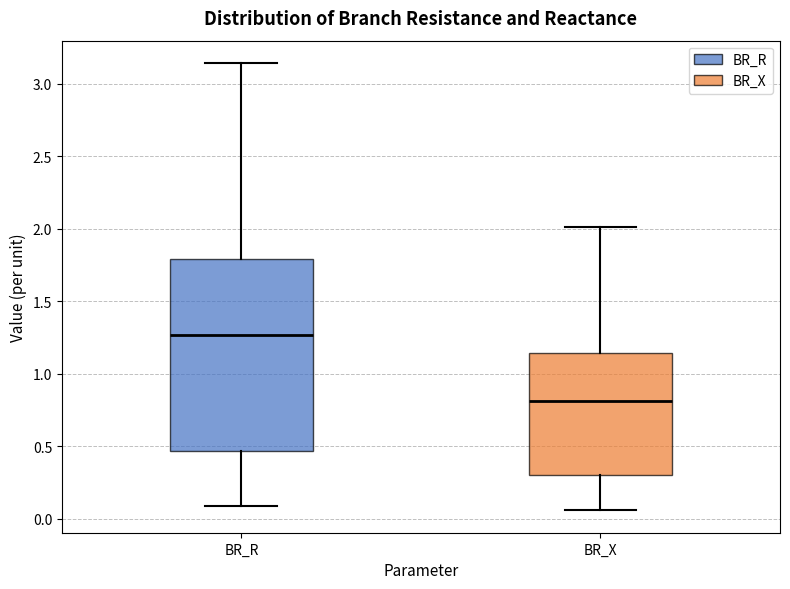

Which box's median line is the highest?

BR_R